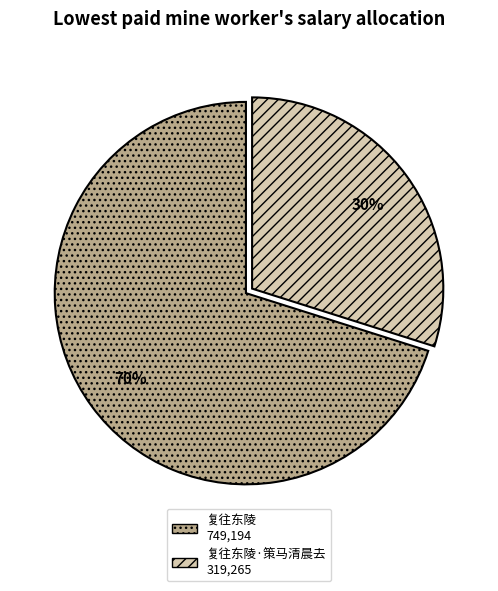

Does any single category account for the majority?

Yes